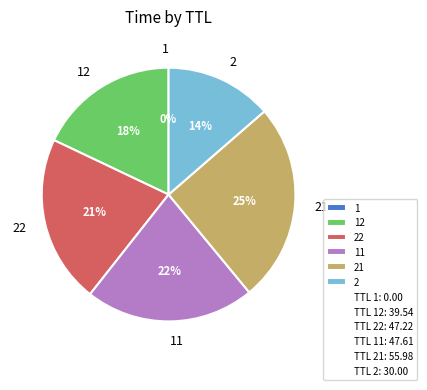

To the nearest percent, what is the difference between the largest and smallest slice percentages?

25%